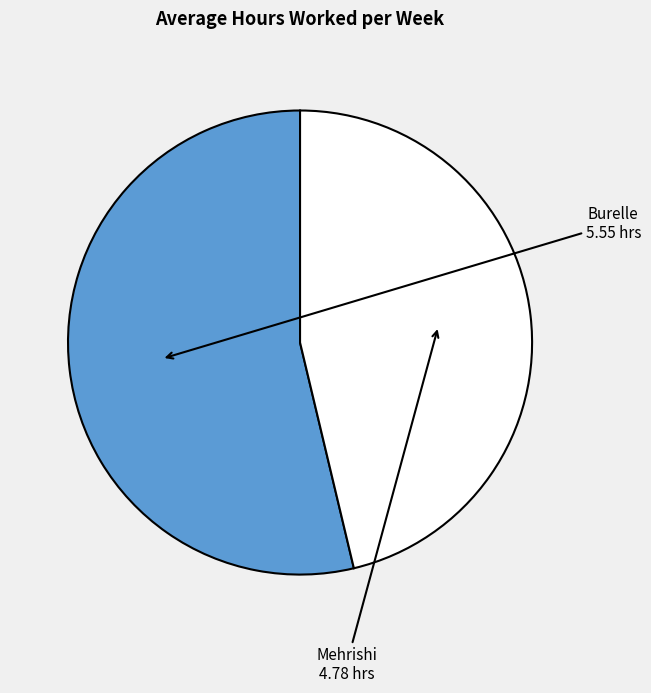

Is there a majority slice in this chart?

Yes